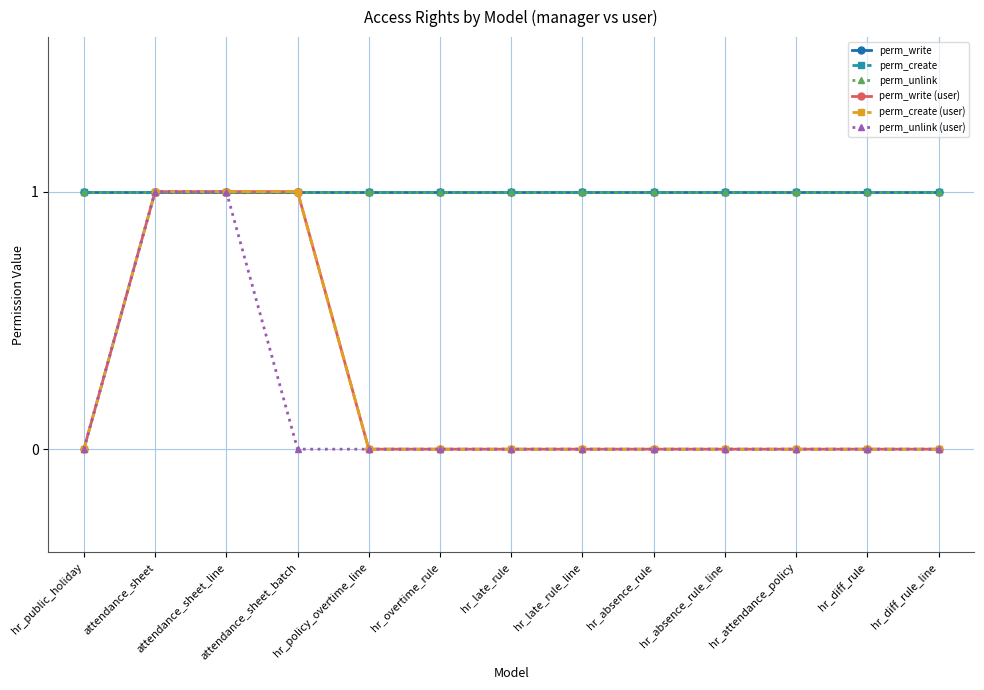

Is this an area chart (filled region under the line)?

No